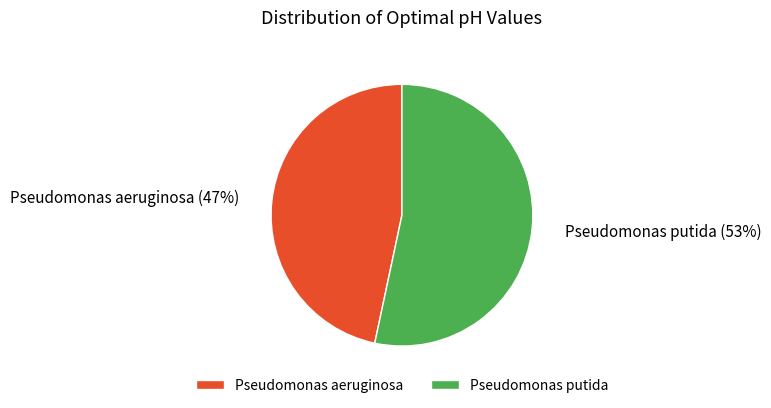

Does any single category account for the majority?

Yes